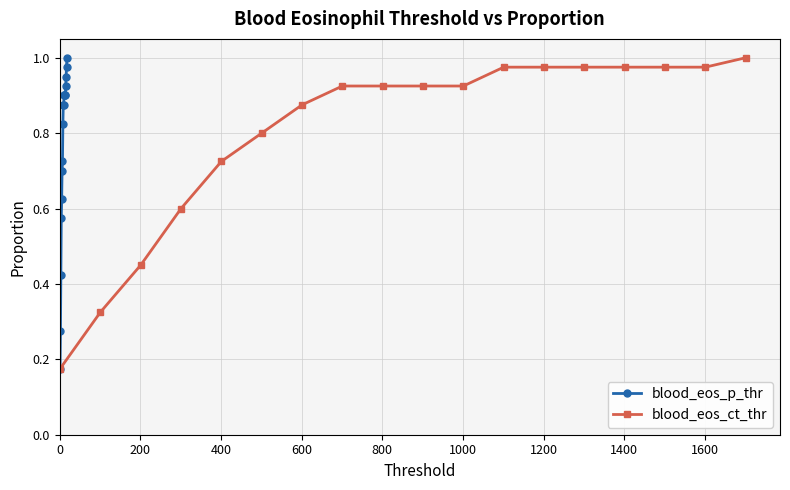

Reading right to left, transcribe all the data shown in this chart.

blood_eos_p_thr: 1.0	1.0	0.9	0.9	0.9	0.9	0.9	0.9	0.9	0.9	0.8	0.7	0.7	0.6	0.6	0.4	0.3	0.2
blood_eos_ct_thr: 1.0	1.0	1.0	1.0	1.0	1.0	1.0	0.9	0.9	0.9	0.9	0.9	0.8	0.7	0.6	0.5	0.3	0.2